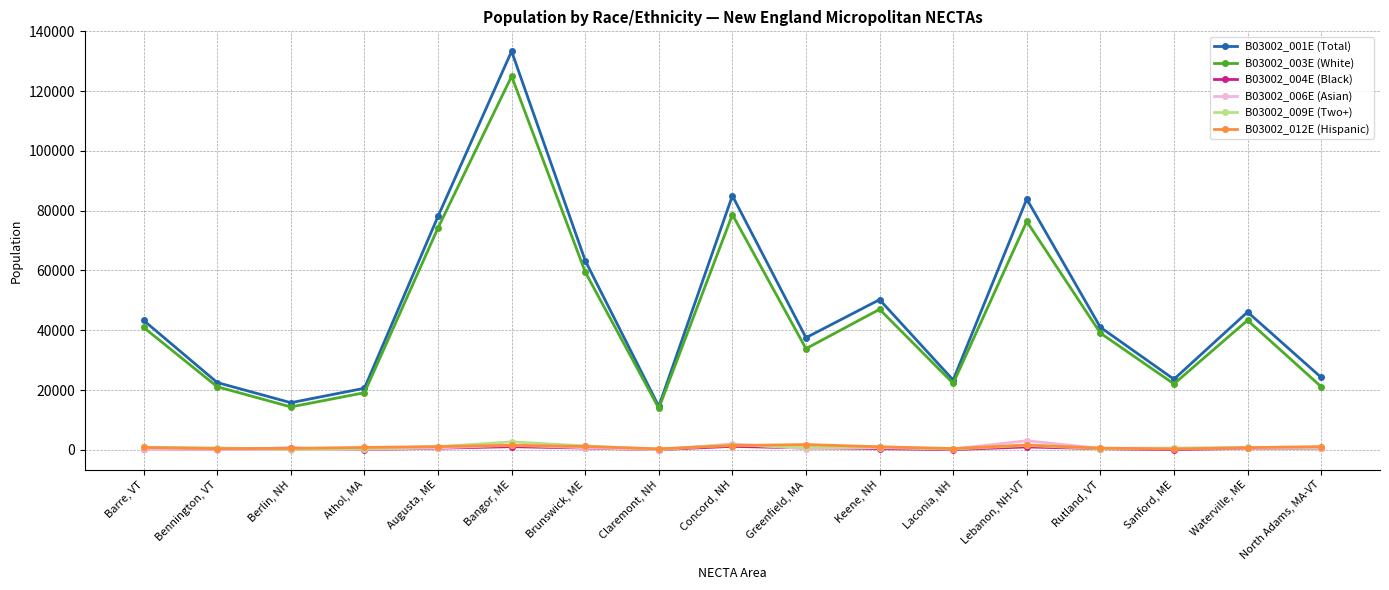

Is it true that B03002_006E (Asian) equals 3033 at Lebanon, NH-VT?

True